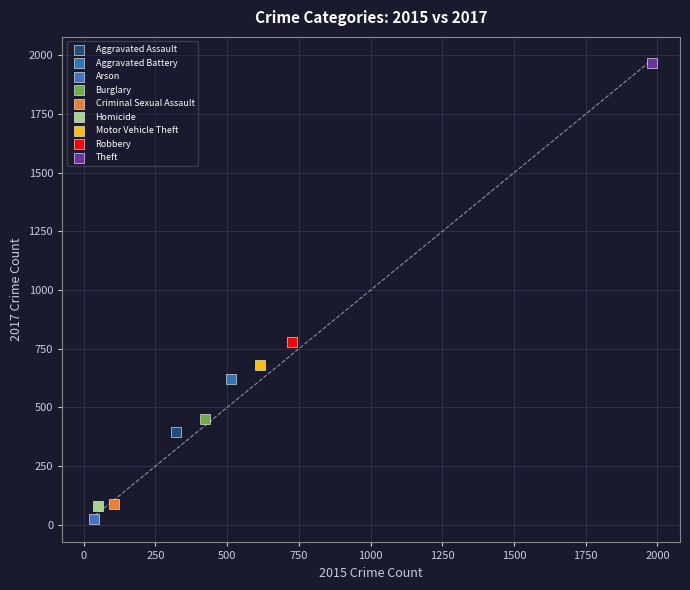

What are all the series names shown in the legend?

Aggravated Assault, Aggravated Battery, Arson, Burglary, Criminal Sexual Assault, Homicide, Motor Vehicle Theft, Robbery, Theft